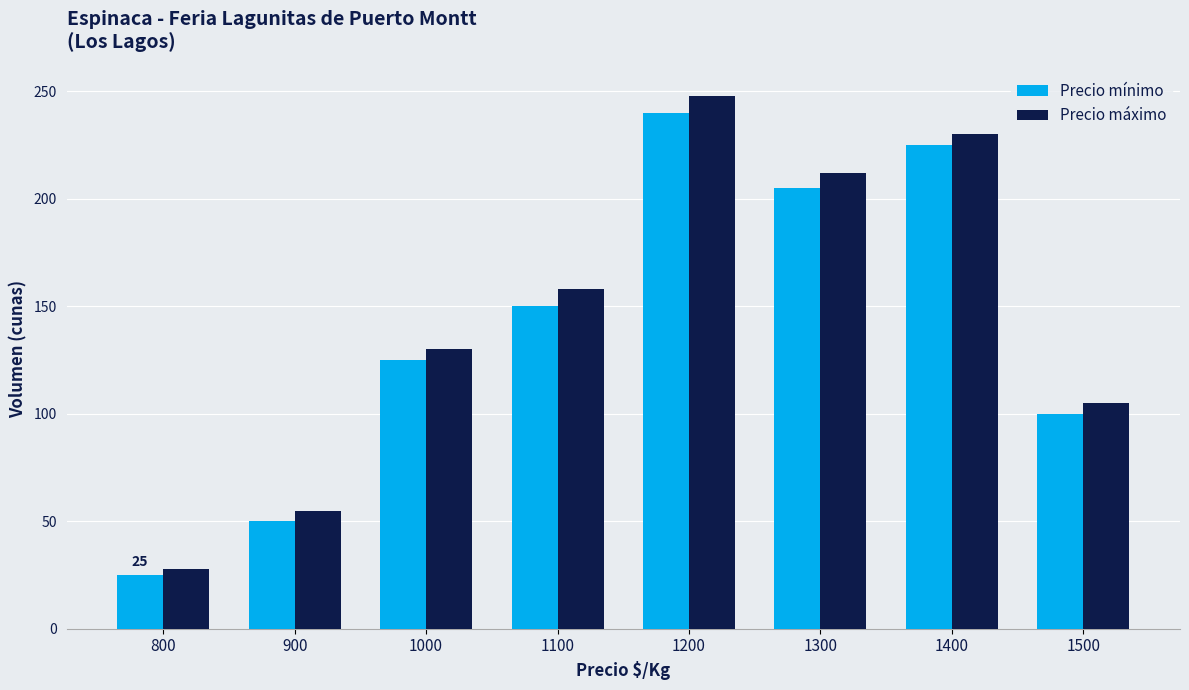

Reading right to left, what are all the values shown in this chart?

Precio mínimo: 100	225	205	240	150	125	50	25
Precio máximo: 105	230	212	248	158	130	55	28